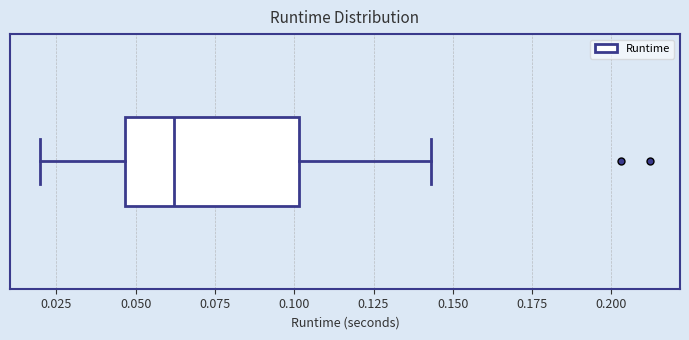

Where does the right whisker of the box end on the x-axis? The values are not printed on the chart, so give them approximately, as read against the axis.

0.145